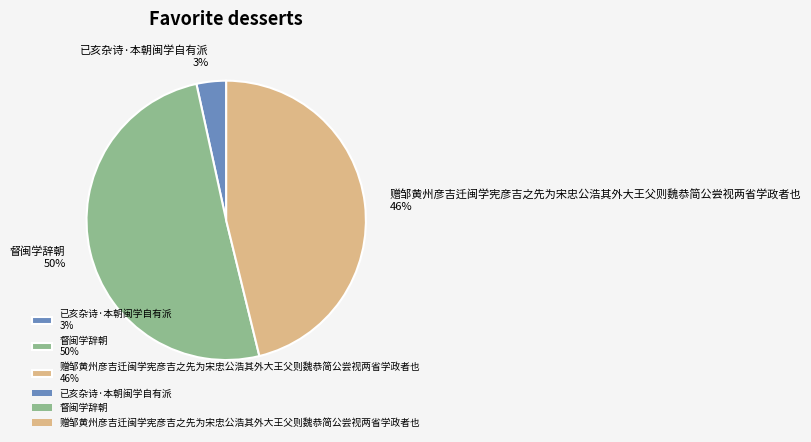

To the nearest percent, what percentage of the pie is 赠邹黄州彦吉迁闽学宪彦吉之先为宋忠公浩其外大王父则魏恭简公尝视两省学政者也?

46%